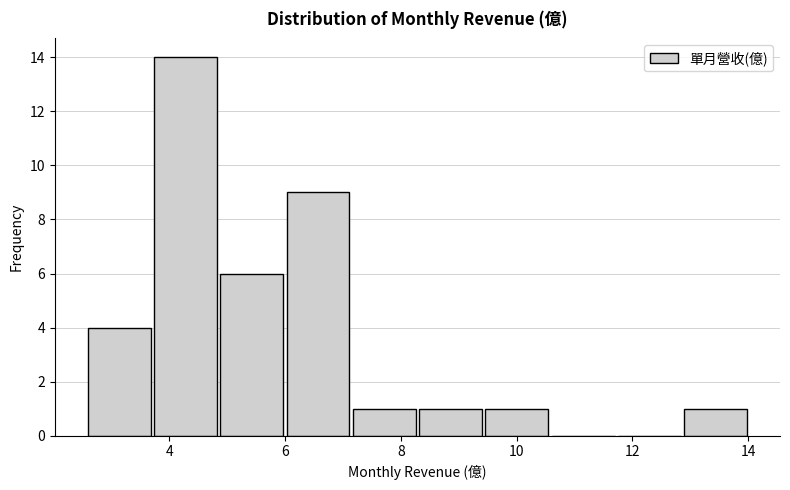

Which range on the x-axis has the tallest bar?

3.8 to 4.8